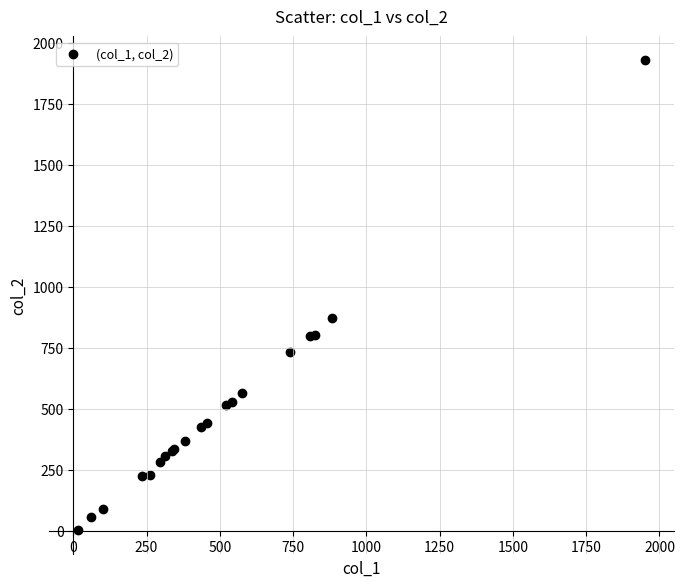

What Y value in the scatter plot is closest to 965?

871